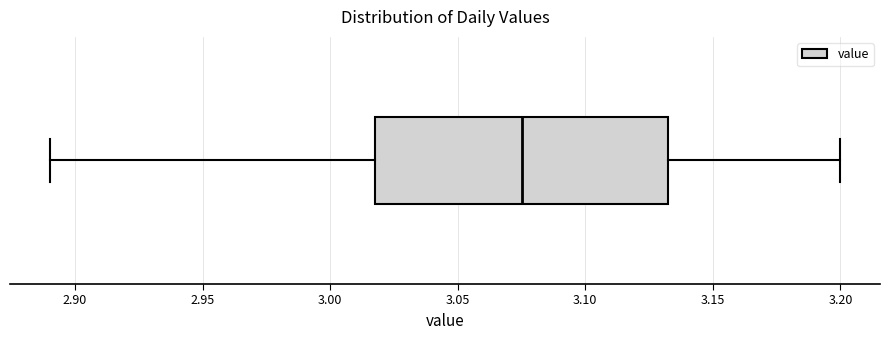

Read this box plot against the x-axis: the position of the median line, the range covered by the box, and the ends of both whiskers. The values are not printed on the chart, so give them approximately, as read against the axis.

median 3.075, box 3.020 to 3.135, whiskers 2.890 to 3.200